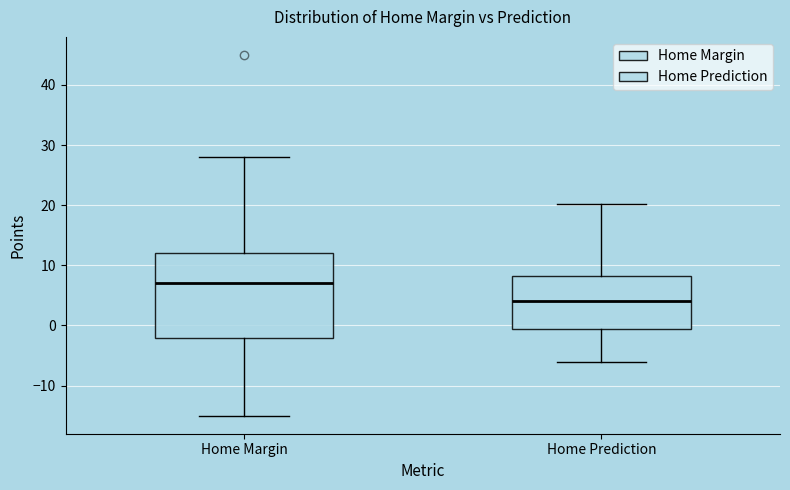

Comparing the boxes themselves (not the whiskers), which one is the tallest?

Home Margin